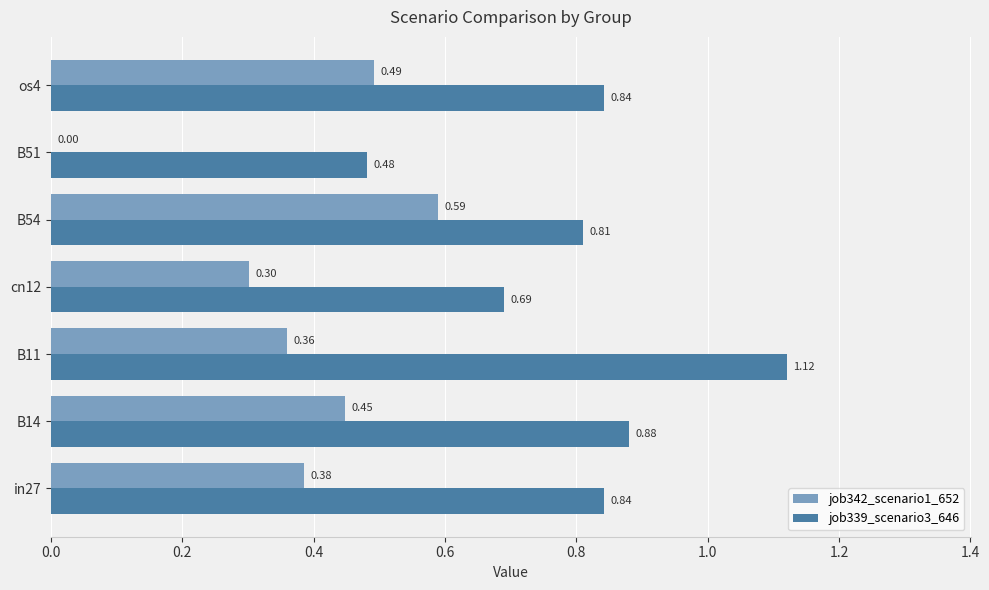

Which series has the largest range (max minus min)?

job339_scenario3_646